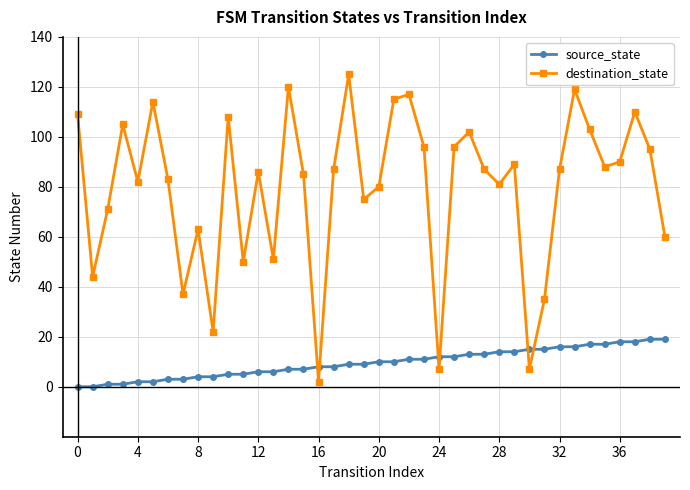

Which series has the largest total across all categories?

destination_state